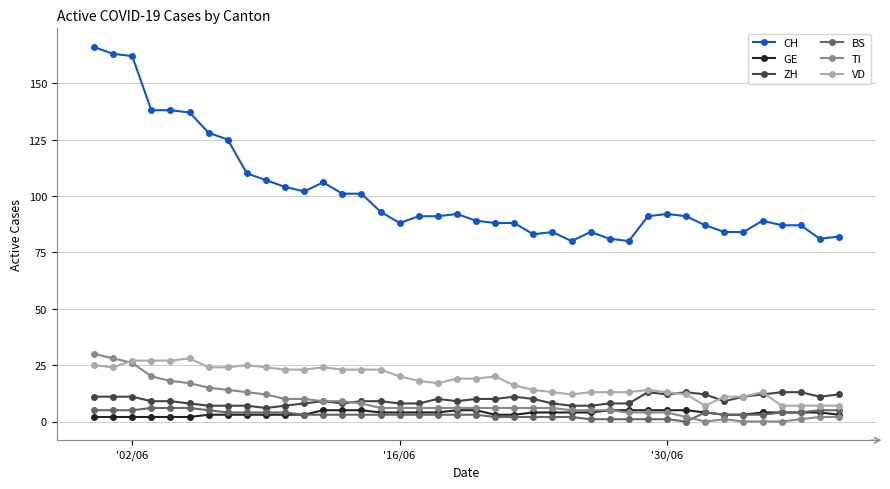

Count the number of data series in this chart.

6